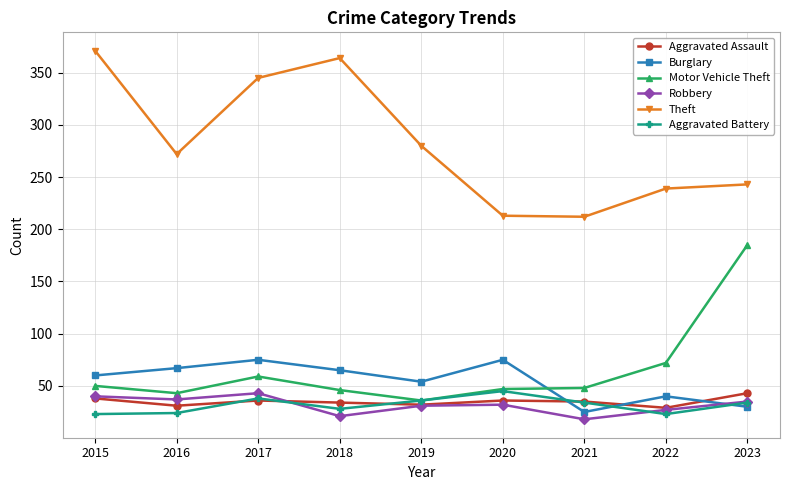

Is the value of Aggravated Battery at 2018 greater than the value of Motor Vehicle Theft at 2019?

No